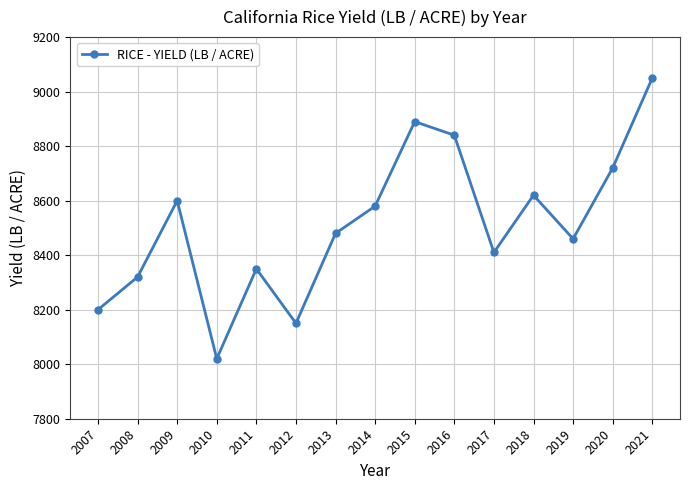

What is the value of the 12th point from the left?

8620